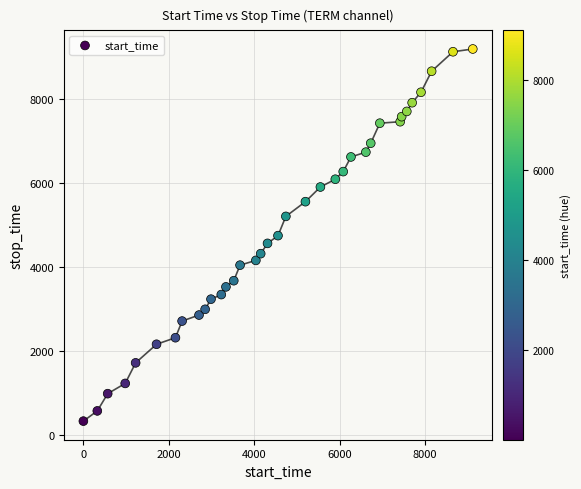

How many data points are displayed?

36